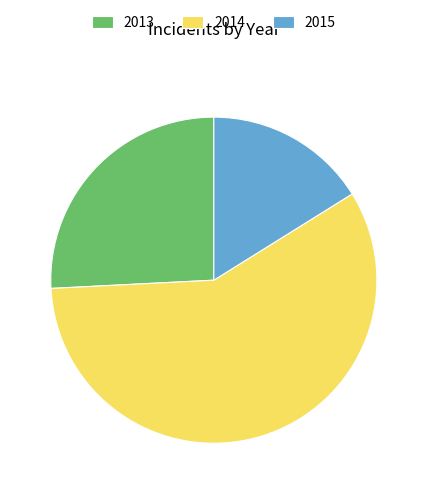

What is the ratio of the value at 2015 to the value at 2014?

0.3